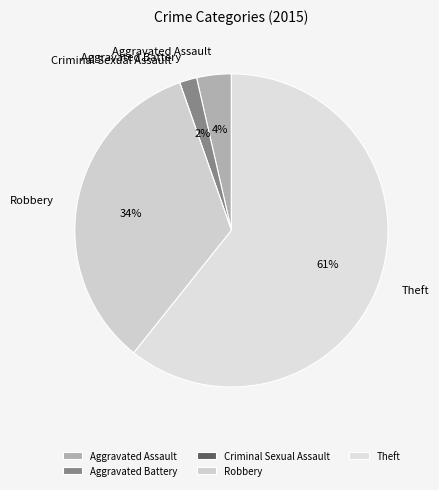

True or false: Aggravated Assault accounts for 11% of the total.

False